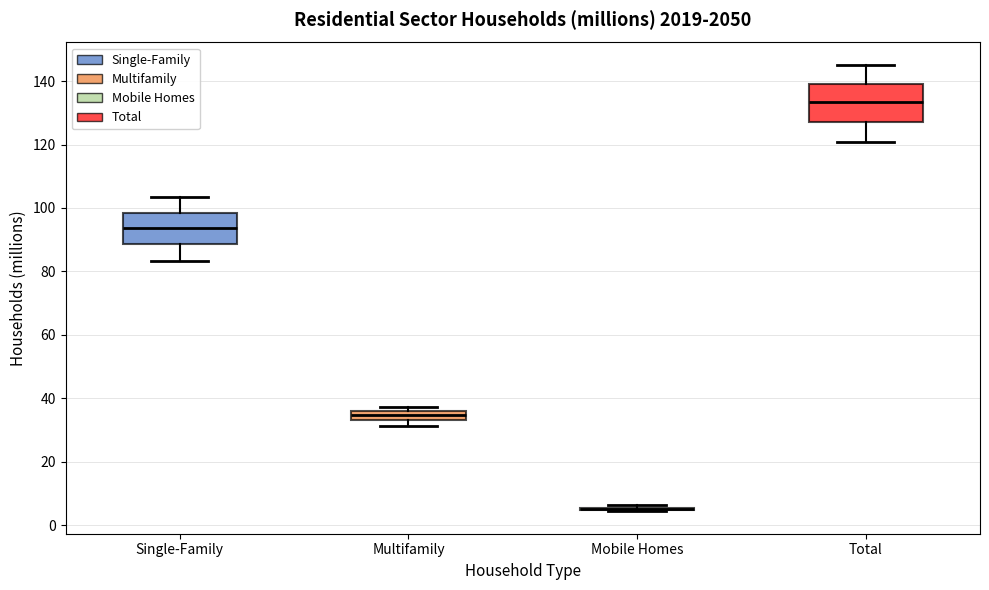

Where is the upper edge of the box for Single-Family on the y-axis? The values are not printed on the chart, so give them approximately, as read against the axis.

98